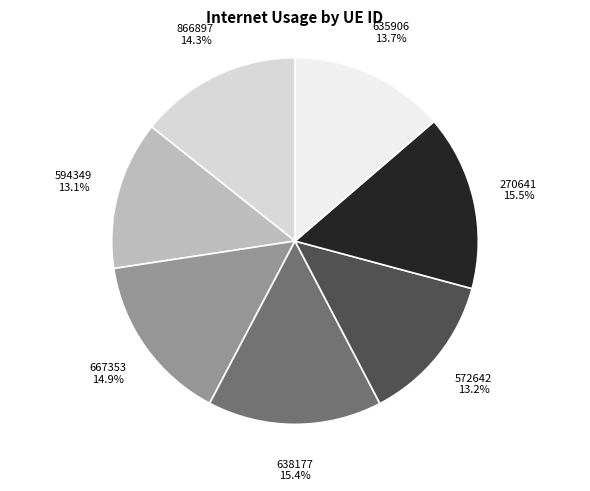

Is 594349 the majority of the pie?

No